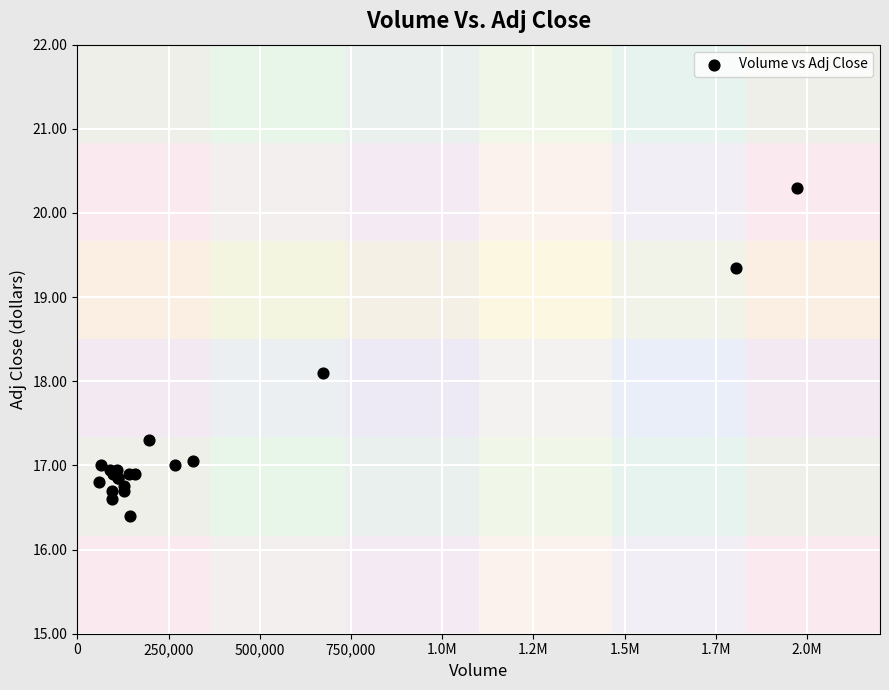

What Y value in the scatter plot is closest to 18?

18.1